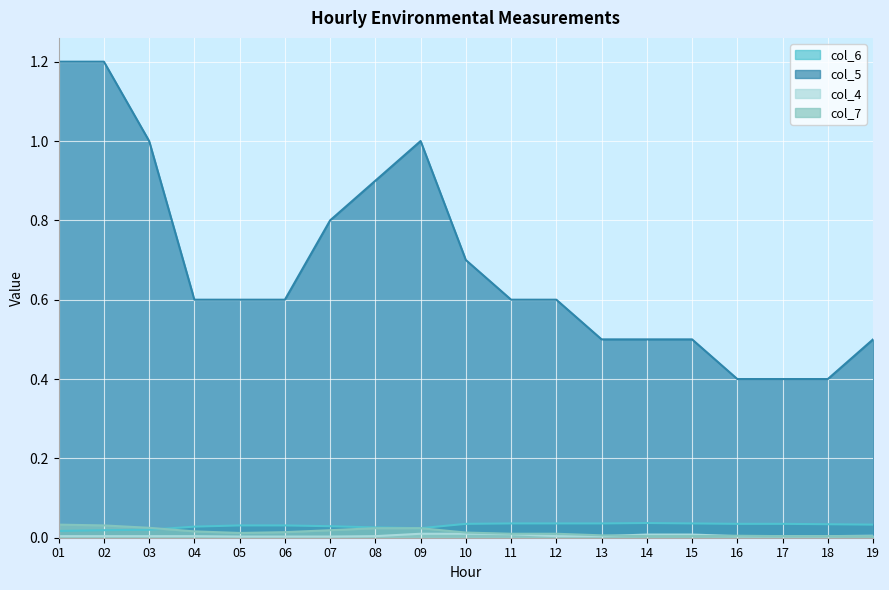

How many lines are shown in the chart?

4